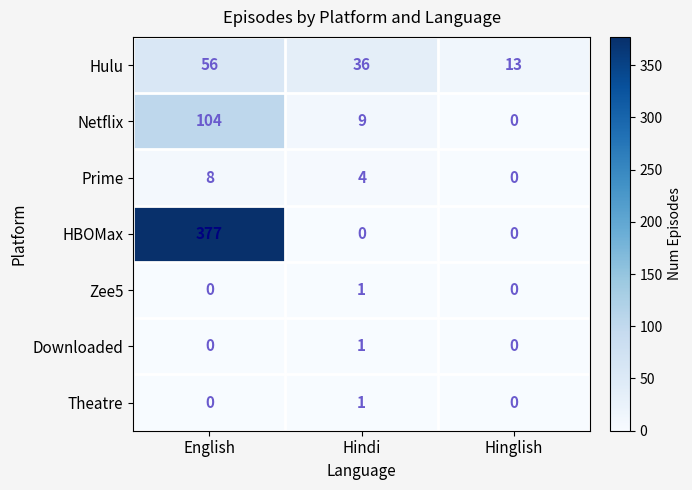

At which category is the sum across all series the highest?

English